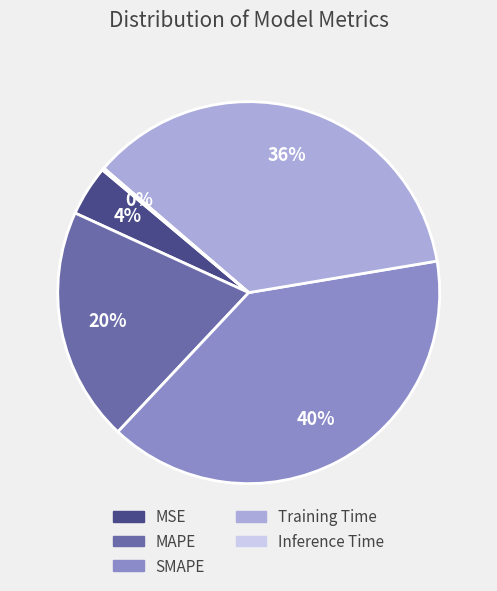

Do MAPE and MSE together represent more than half of the pie?

No